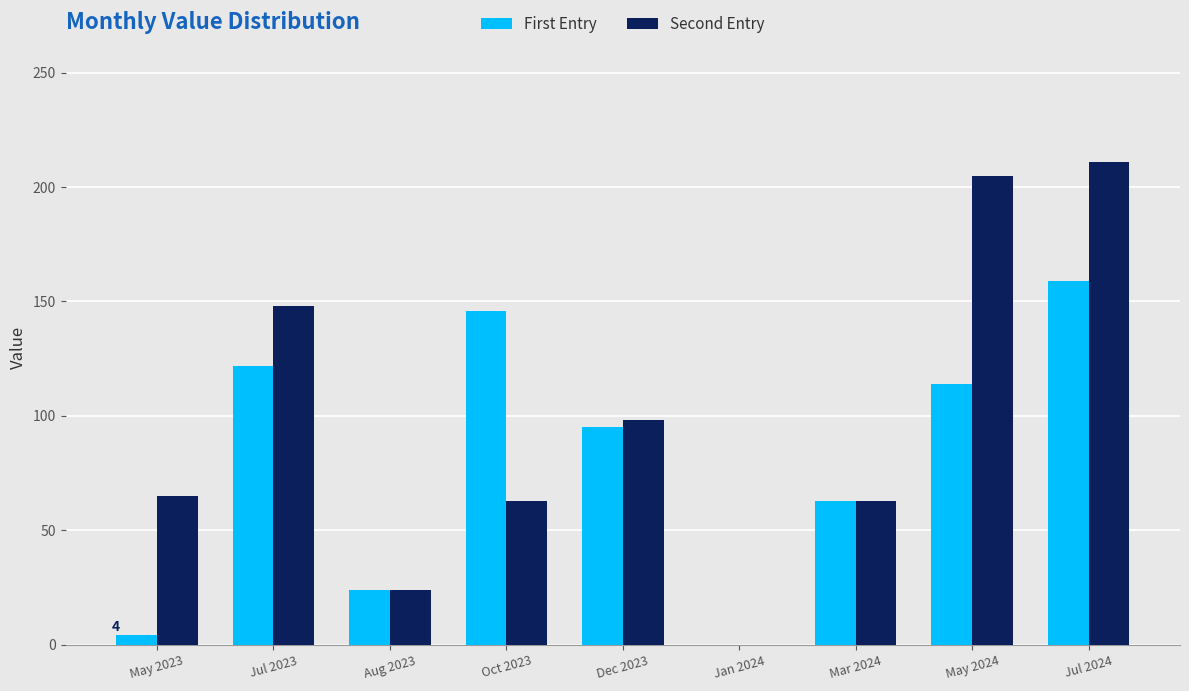

Reading right to left, what are all the values shown in this chart?

First Entry: 159	114	63	0	95	146	24	122	4
Second Entry: 211	205	63	0	98	63	24	148	65